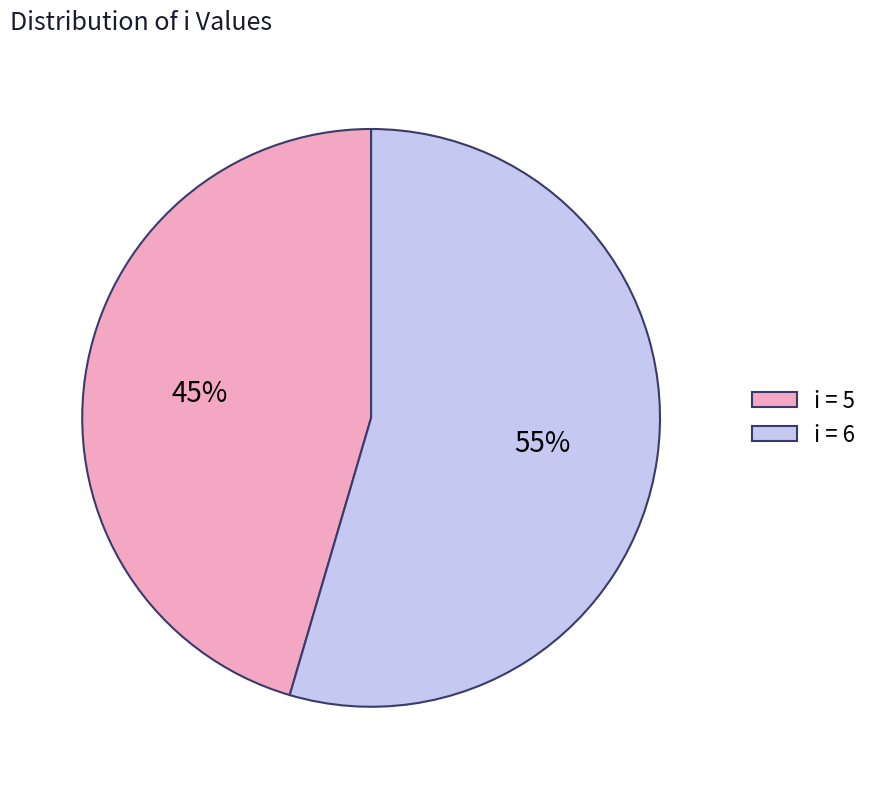

Which slice is the largest?

i = 6